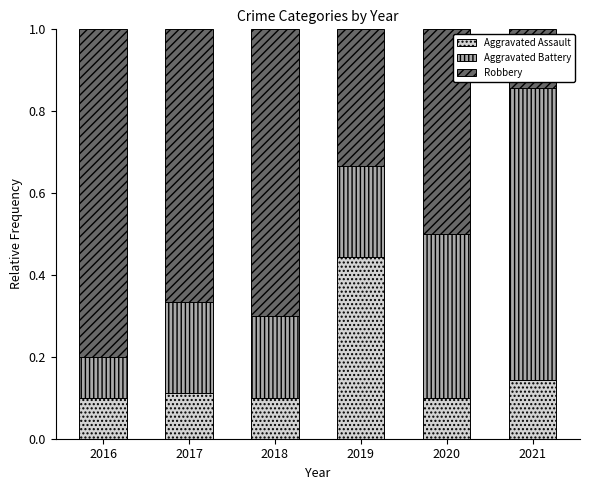

Which category has the highest value in the Aggravated Assault series?

2019